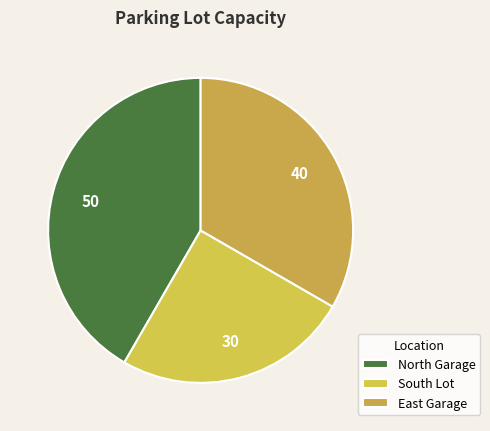

What is the ratio of the value at East Garage to the value at North Garage?

0.8